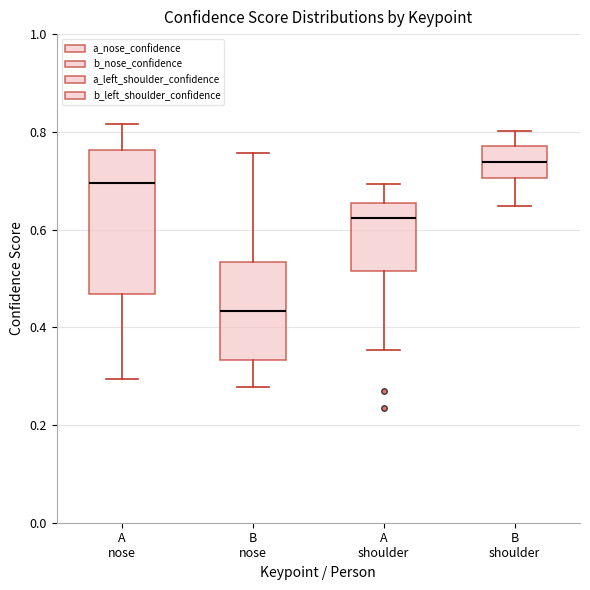

Reading left to right, read every box against the y-axis: the position of its median line, the range the box covers, and the ends of its whiskers. The values are not printed on the chart, so give them approximately, as read against the axis.

A nose: median 0.70, box 0.46 to 0.76, whiskers 0.30 to 0.82
B nose: median 0.44, box 0.34 to 0.54, whiskers 0.28 to 0.76
A shoulder: median 0.62, box 0.52 to 0.66, whiskers 0.36 to 0.70
B shoulder: median 0.74, box 0.70 to 0.78, whiskers 0.64 to 0.80